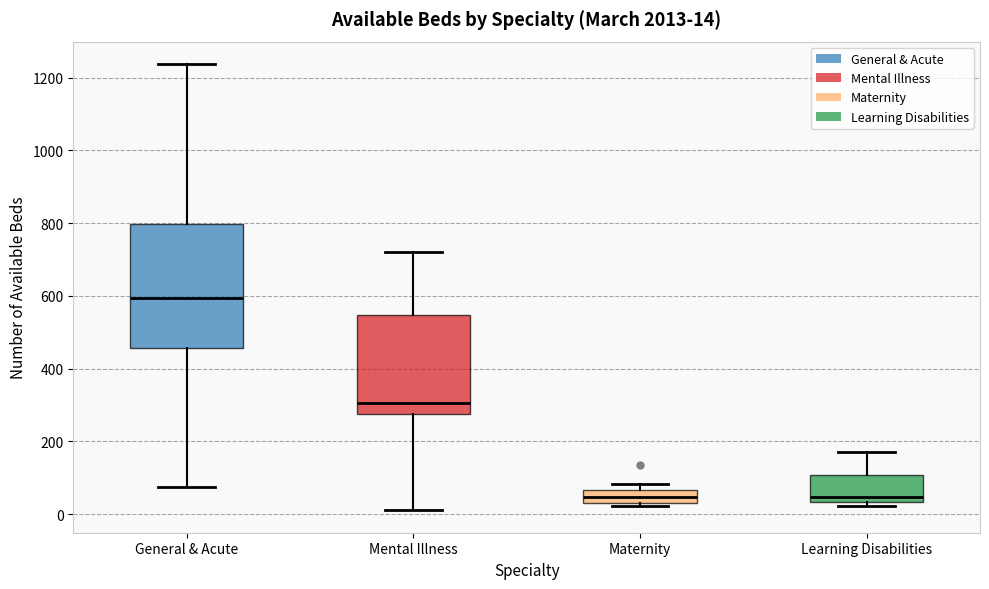

Which box is the tallest, from its lower edge to its upper edge?

General & Acute